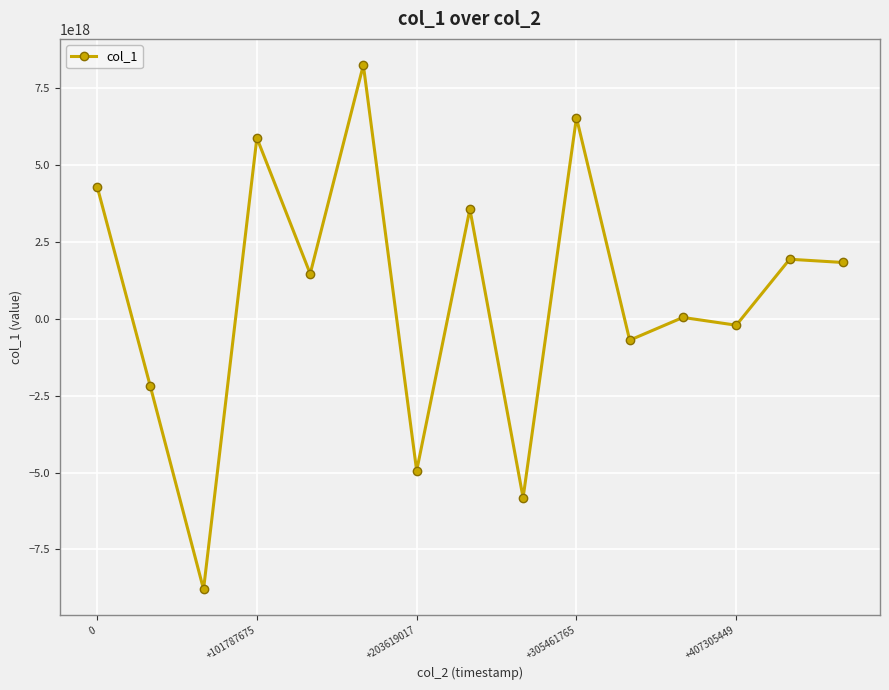

True or false: there are more than 2 points higher than both neighbors.

True